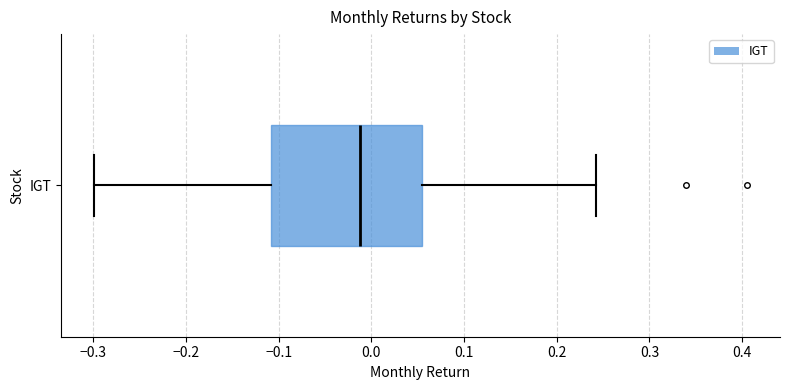

Read this box plot against the x-axis: the position of the median line, the range covered by the box, and the ends of both whiskers. The values are not printed on the chart, so give them approximately, as read against the axis.

median -0.01, box -0.11 to 0.05, whiskers -0.30 to 0.24